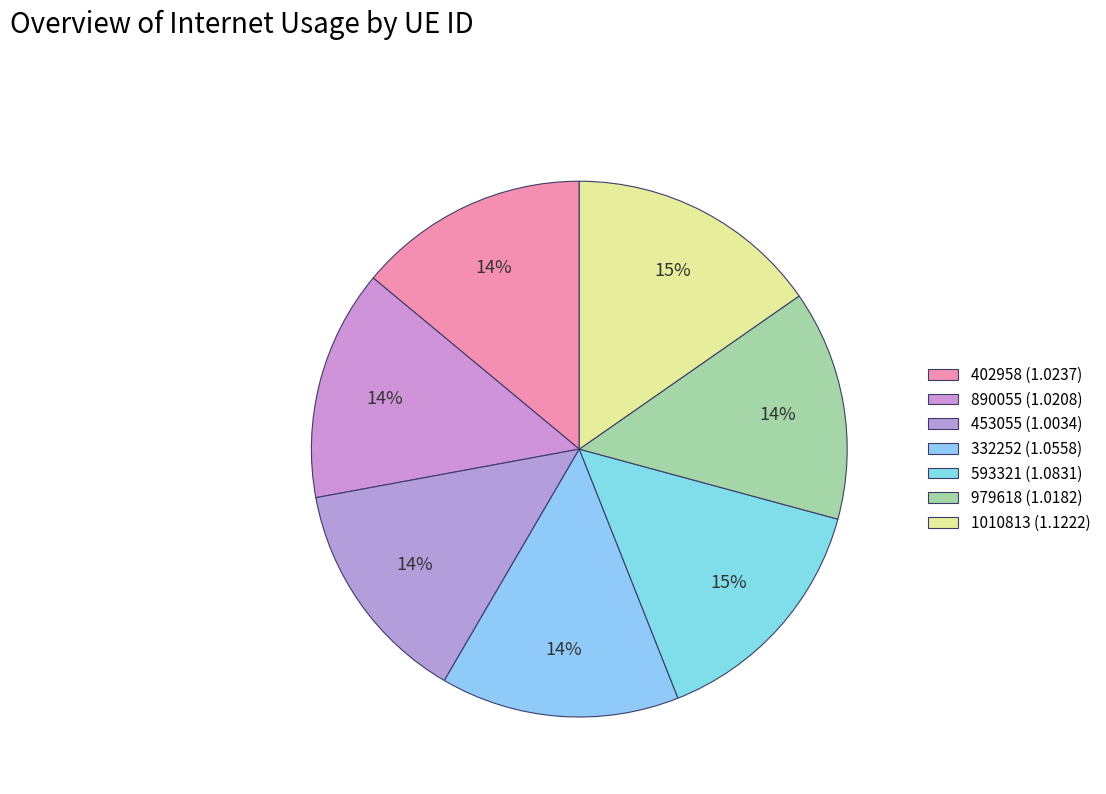

To the nearest percent, what is the average slice percentage?

14%